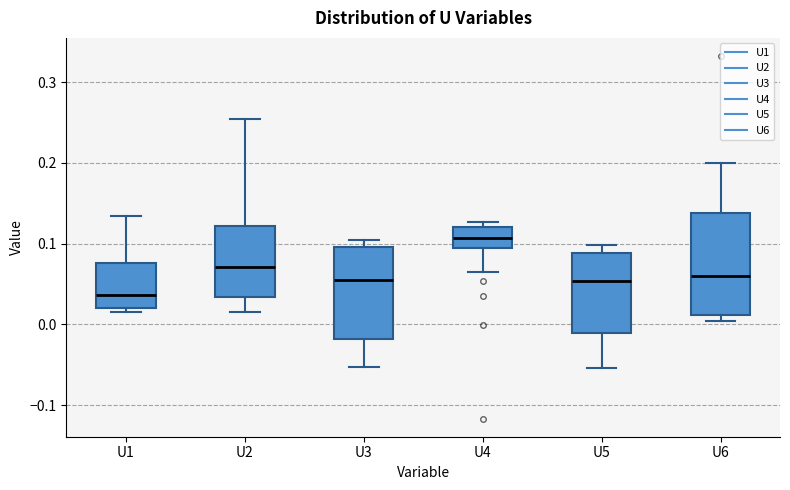

Which box's median line is the highest?

U4